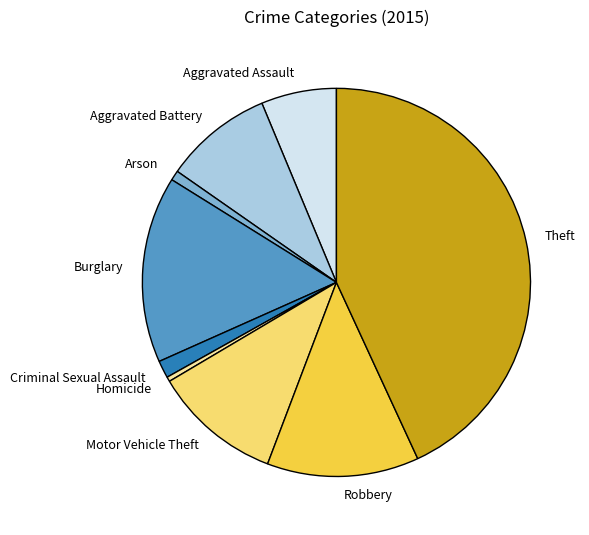

How many slices are in this pie chart?

9